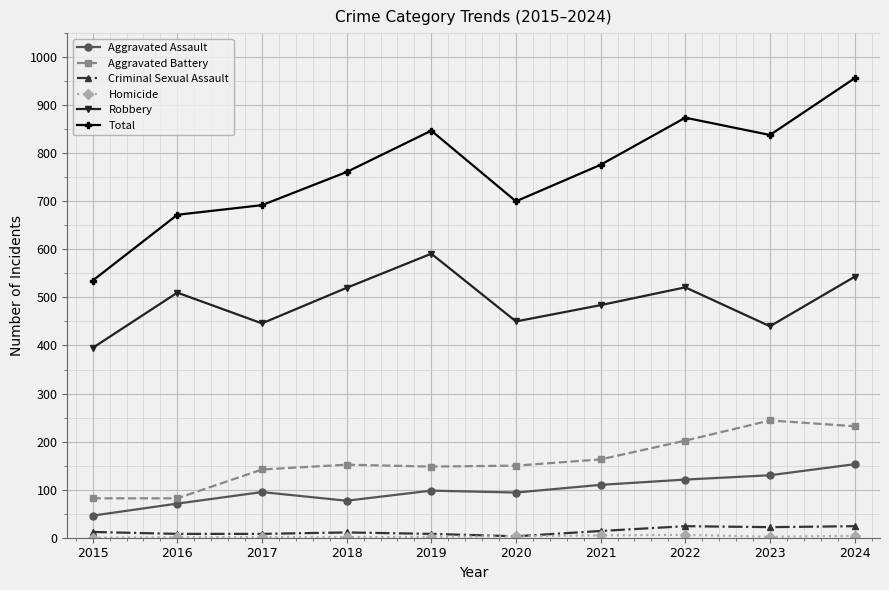

Which series changed the most between 2015 and 2023?

Total